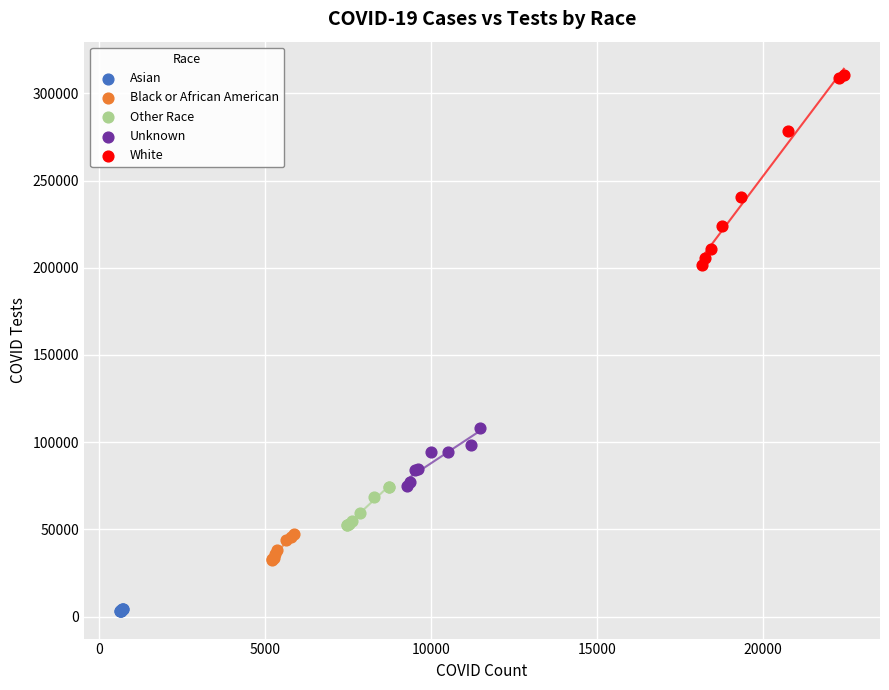

Which series has the largest Y range (max minus min)?

White